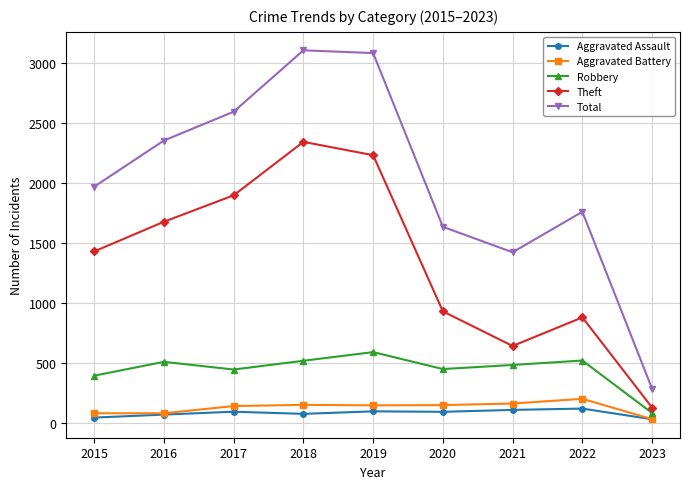

Is it true that Total equals 3238 at 2015?

False